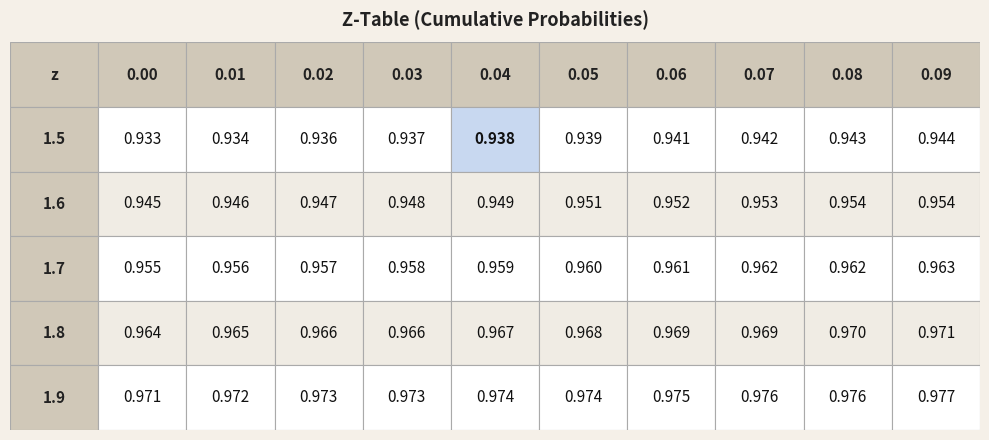

What is the minimum value for 1.9?

1.0